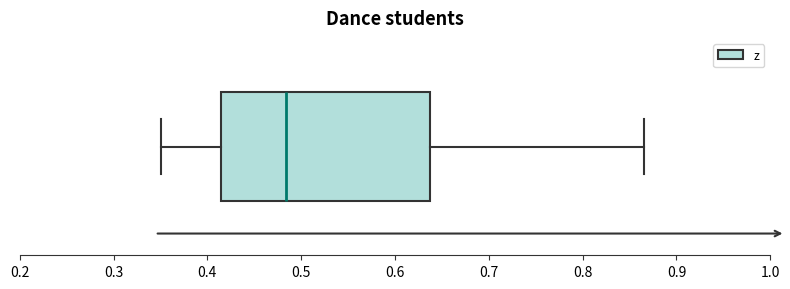

Read this box plot against the x-axis: the position of the median line, the range covered by the box, and the ends of both whiskers. The values are not printed on the chart, so give them approximately, as read against the axis.

median 0.48, box 0.41 to 0.64, whiskers 0.35 to 0.87